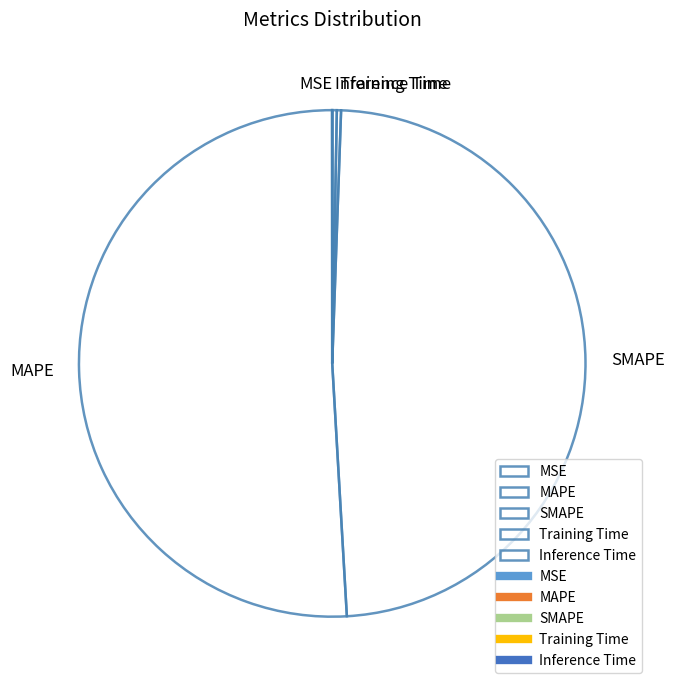

Does SMAPE represent more than half of the total?

No